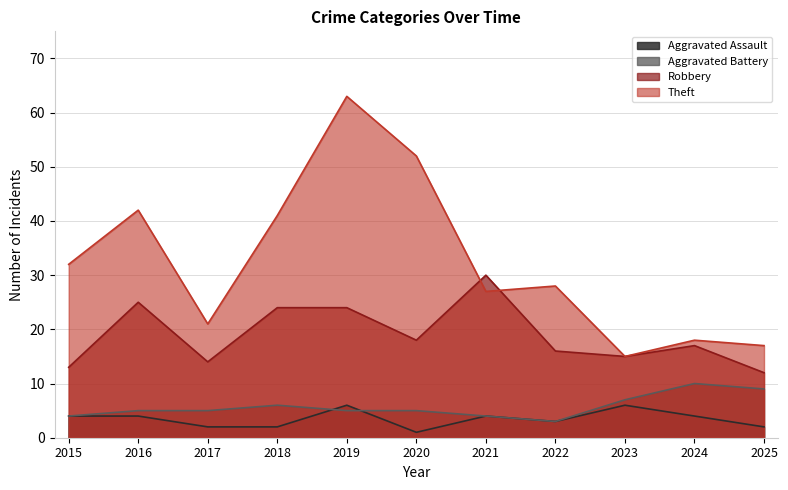

Where is the first local maximum for Aggravated Assault?

2019